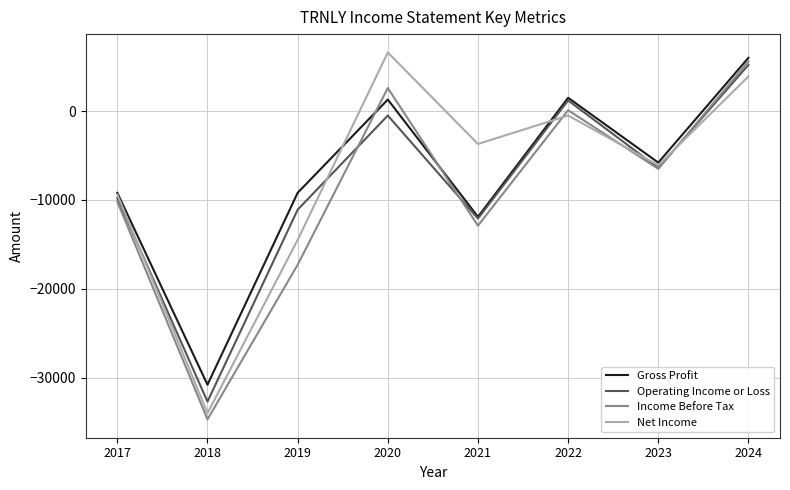

How many positive values does the Net Income series have?

2